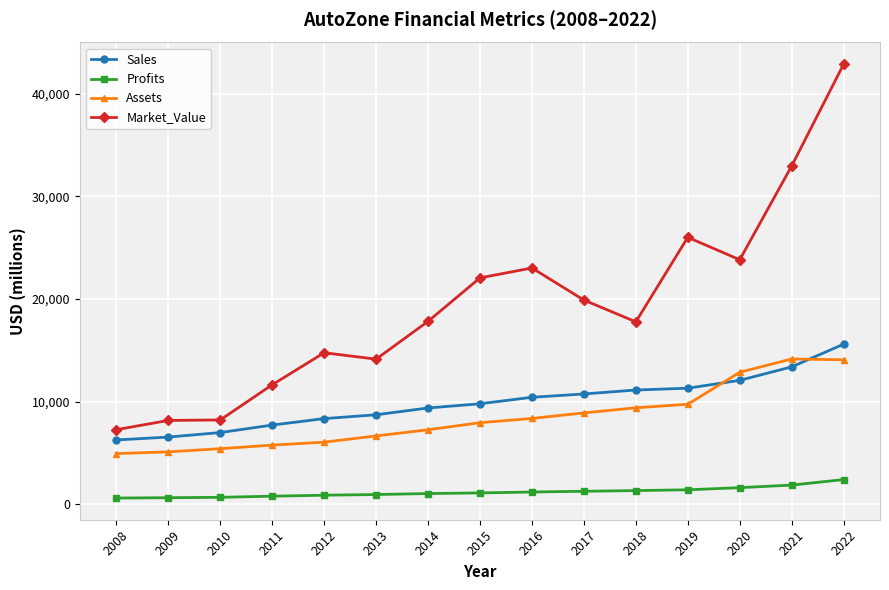

What is the spread (max minus min) of values at 2016?

21826.1